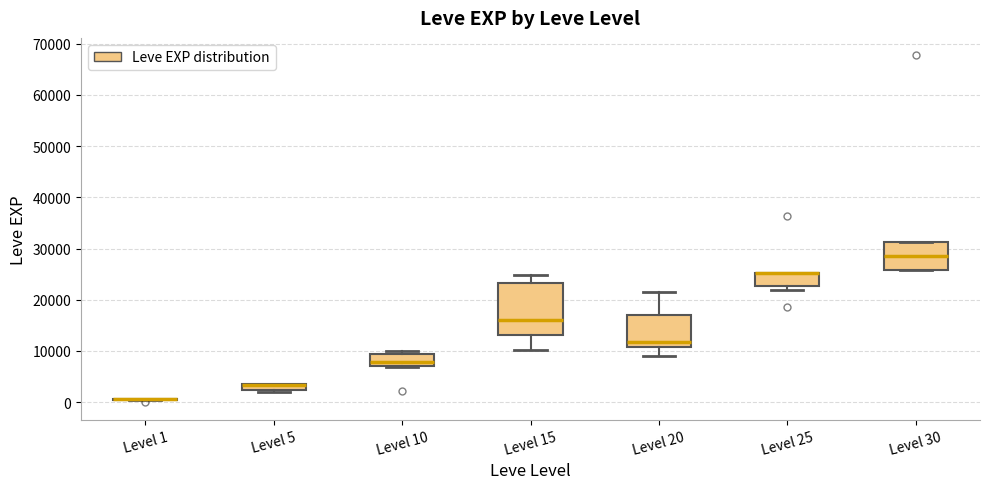

Which box is the tallest, from its lower edge to its upper edge?

Level 15